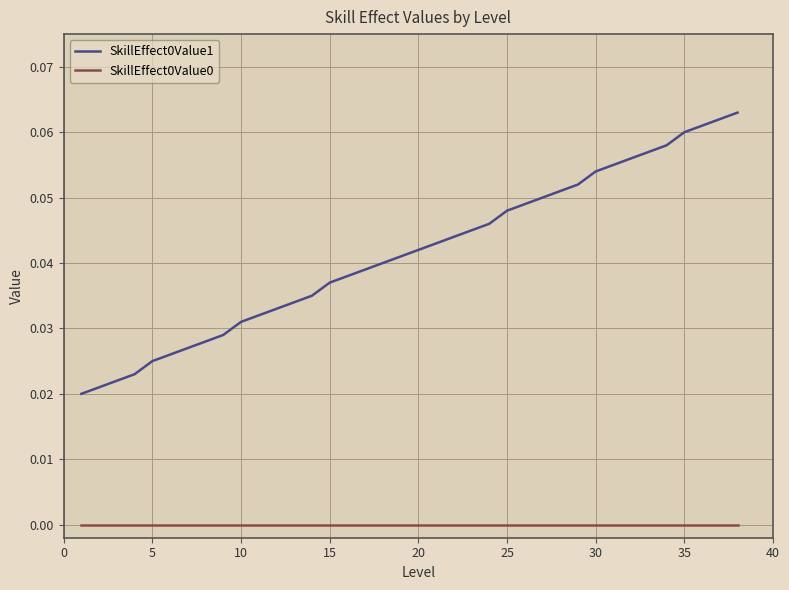

True or false: SkillEffect0Value0 and SkillEffect0Value1 intersect in this chart.

False